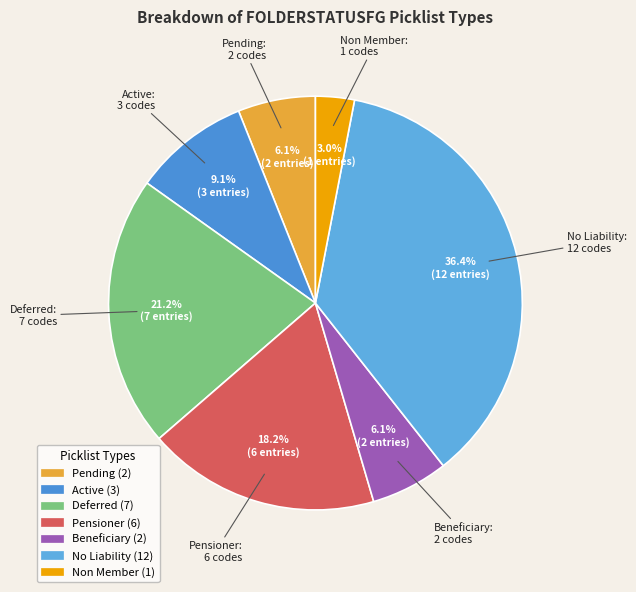

Which has a higher value, Deferred or No Liability?

No Liability